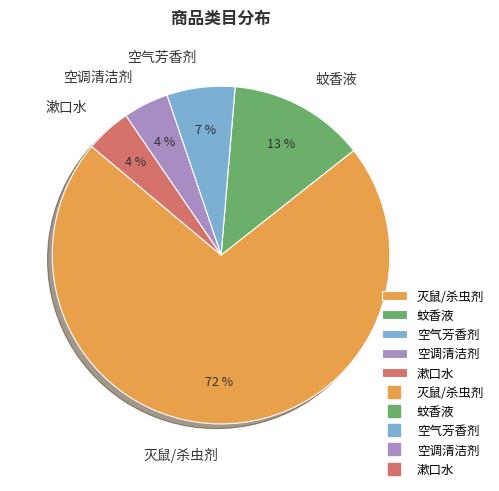

Is there a majority slice in this chart?

Yes